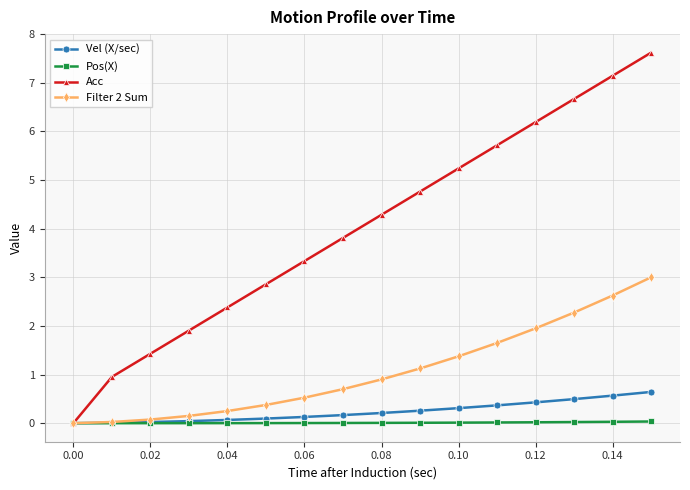

How many lines are shown in the chart?

4